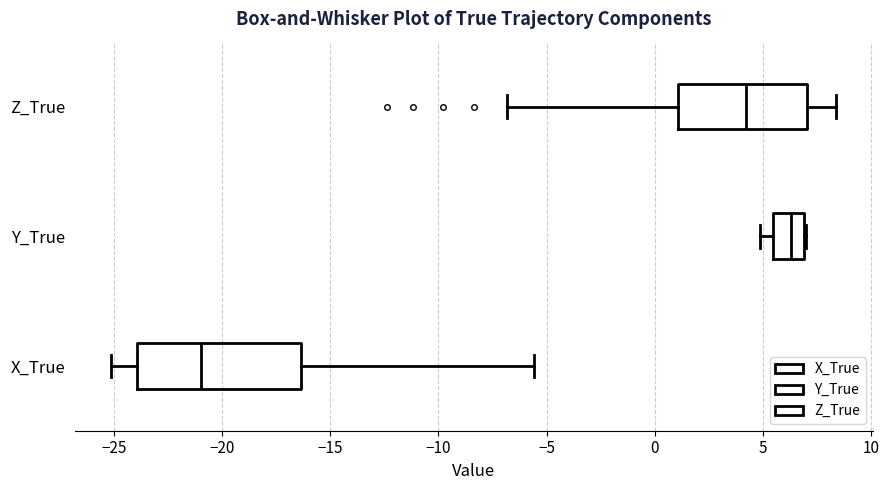

Reading bottom to top, transcribe this box plot: for each box, give where its median line is, the range the box spans, and where its two whiskers end, as read against the x-axis. The values are not printed on the chart, so give them approximately, as read against the axis.

X_True: median -21.0, box -24.0 to -16.5, whiskers -25.0 to -5.5
Y_True: median 6.5, box 5.5 to 7.0, whiskers 5.0 to 7.0
Z_True: median 4.0, box 1.0 to 7.0, whiskers -7.0 to 8.5